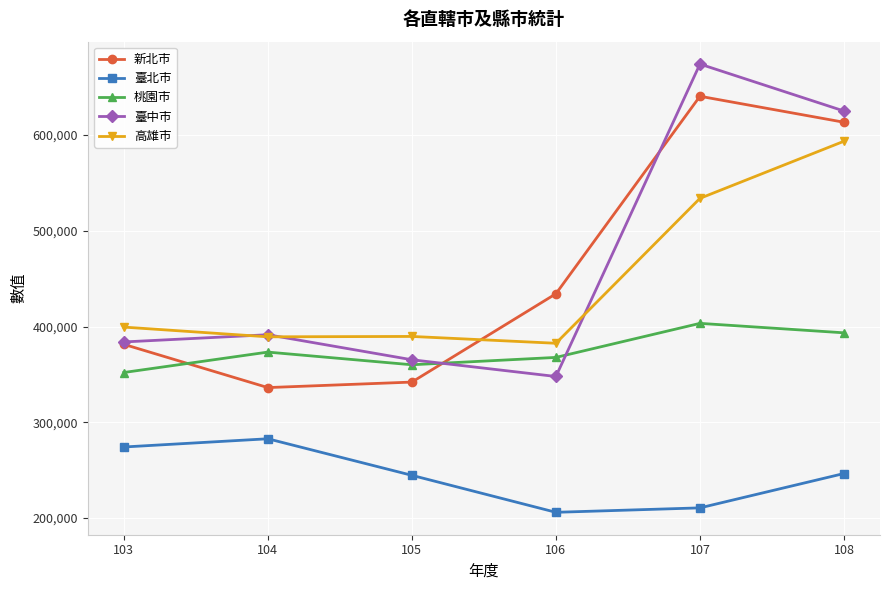

At how many categories does at least one series exceed 609755?

2